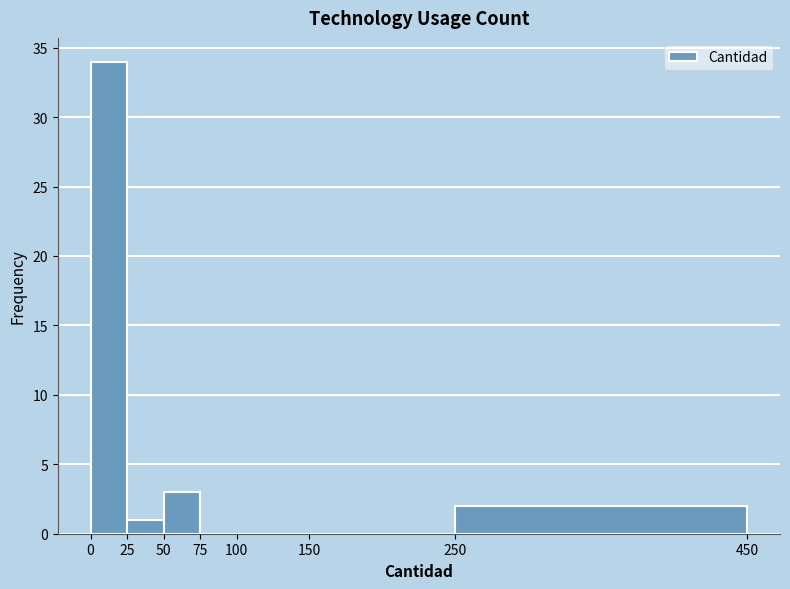

Reading left to right, transcribe this chart: for each bar, give the range it covers on the x-axis and its height. The values are not printed on the chart, so give them approximately, as read against the axis.

0 to 25: 34
25 to 50: 1
50 to 75: 3
75 to 100: 0
100 to 150: 0
150 to 250: 0
250 to 450: 2